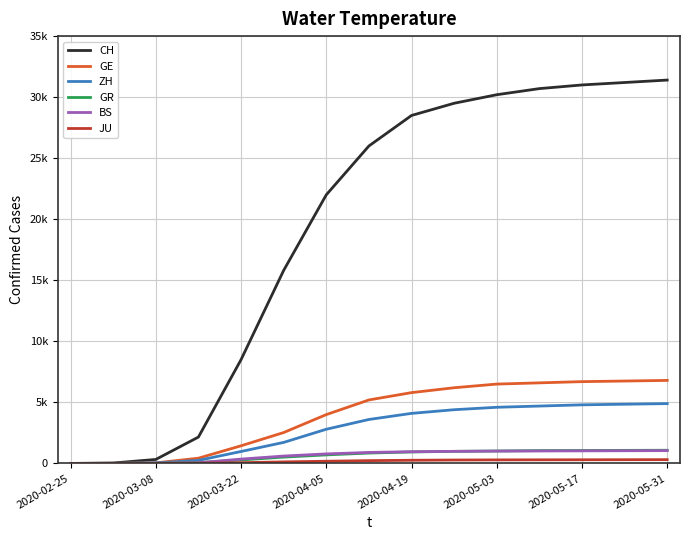

Does the chart display data point markers on the line(s)?

No